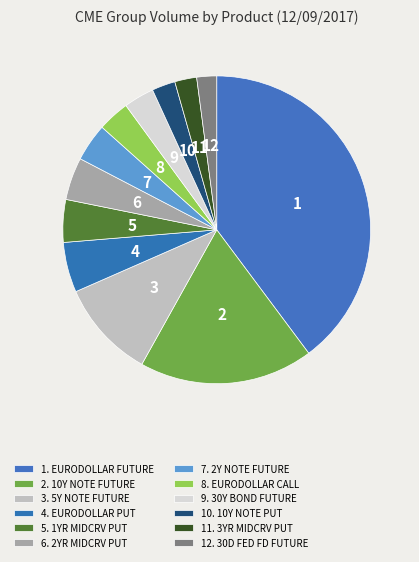

To the nearest percent, what is the average slice percentage?

8%